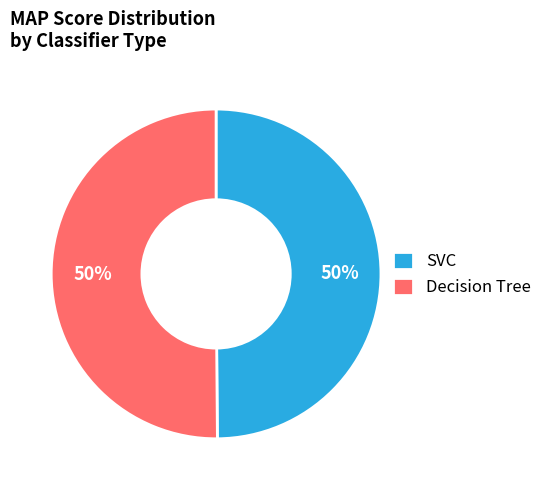

How many segments does this pie chart have?

2